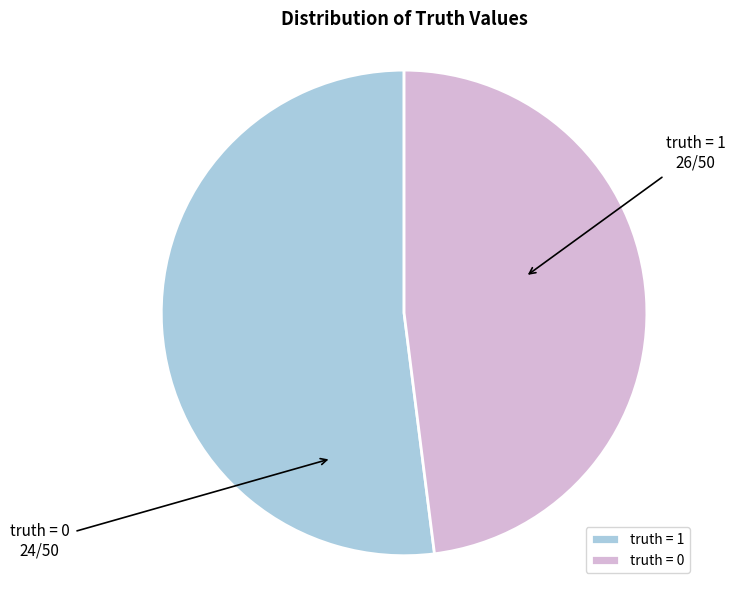

Does any single category account for the majority?

Yes